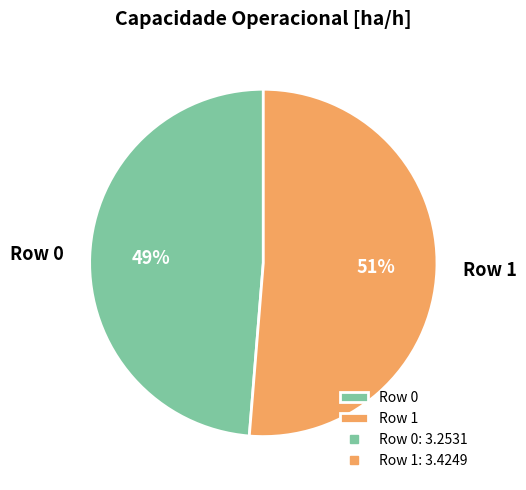

Between Row 0 and Row 1, which is larger?

Row 1